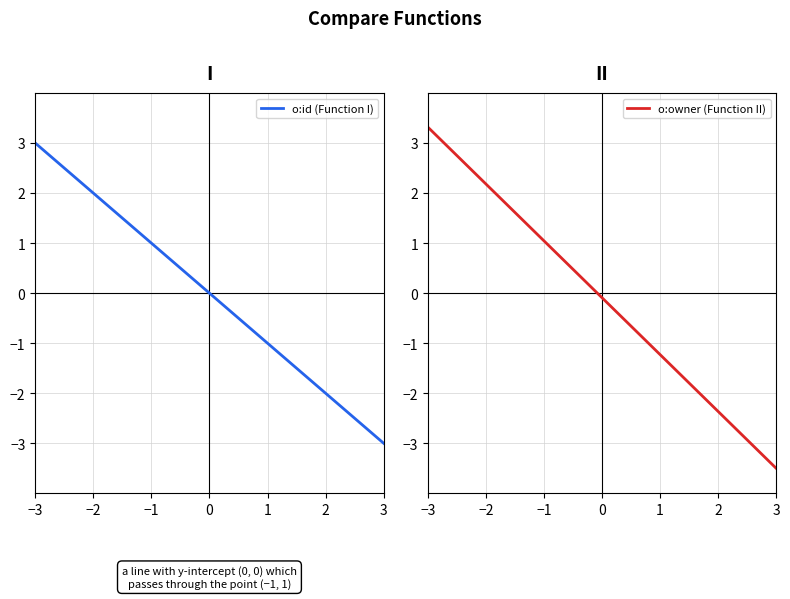

What is the difference between the maximum and minimum values?

6.8